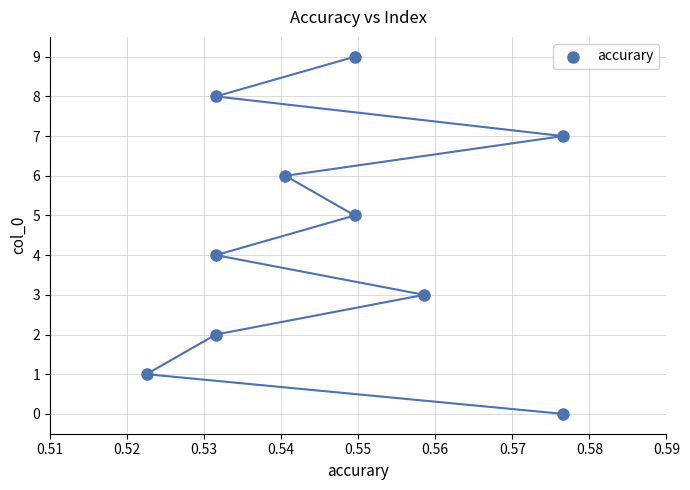

What is the range of Y values (max minus min)?

9